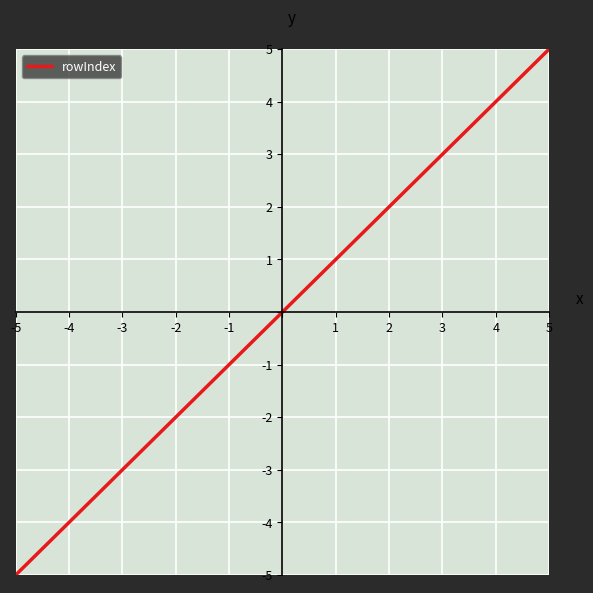

What is the smallest value displayed?

-5.0